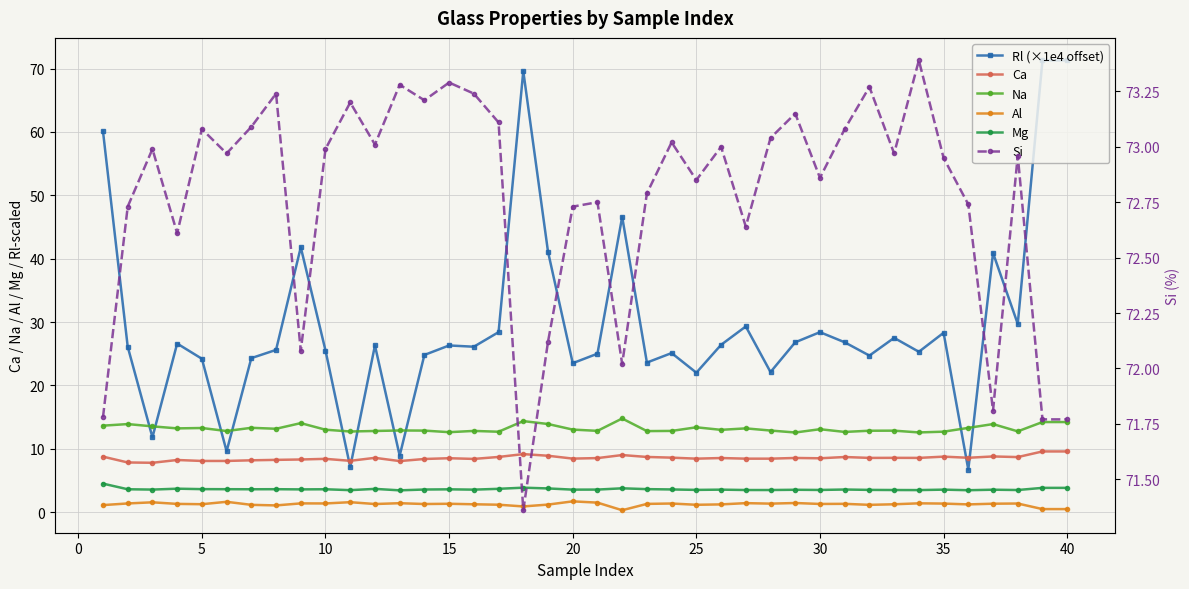

How many categories are shown in the chart?

40